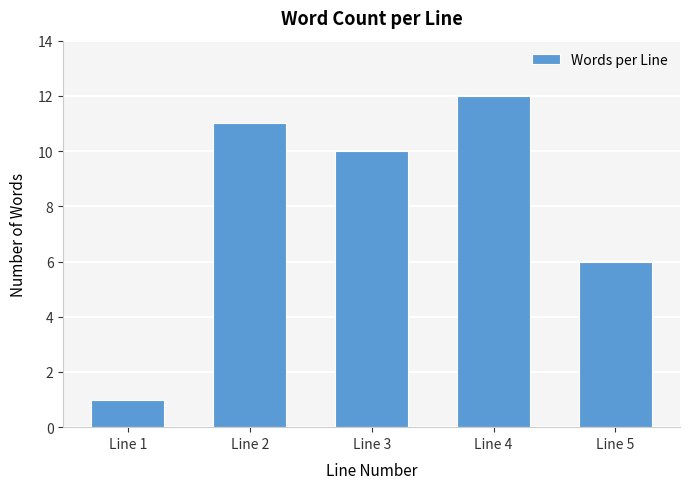

Reading left to right, what are all the values shown in this chart?

Line 1=1	Line 2=11	Line 3=10	Line 4=12	Line 5=6